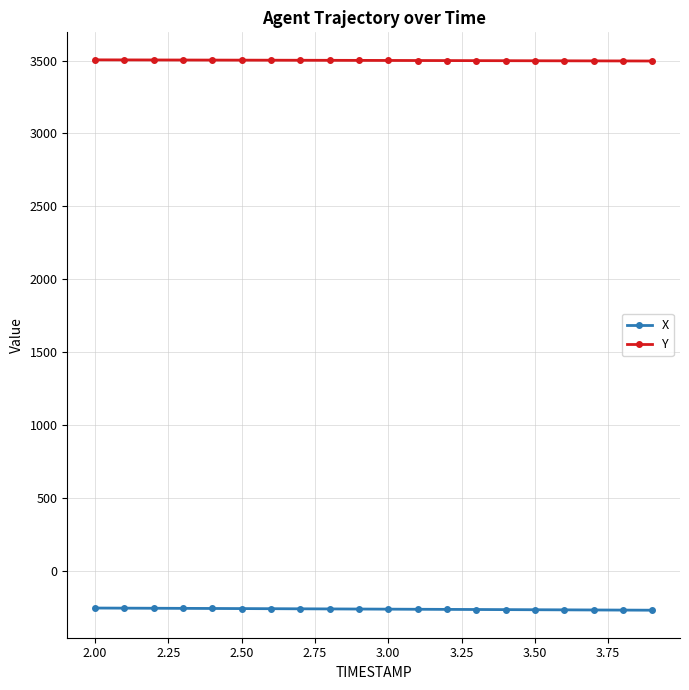

What is the highest value of the X series?

-255.0